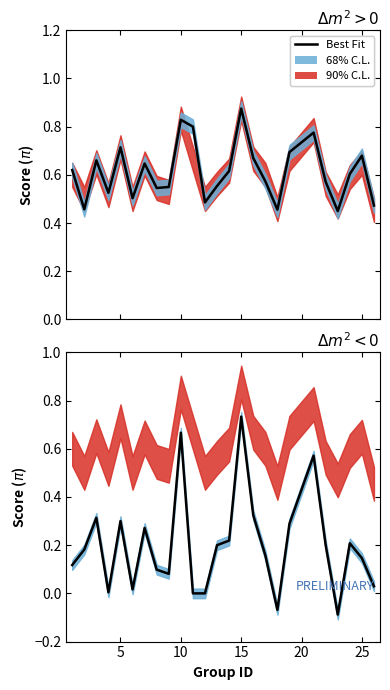

How many negative values are there?

2